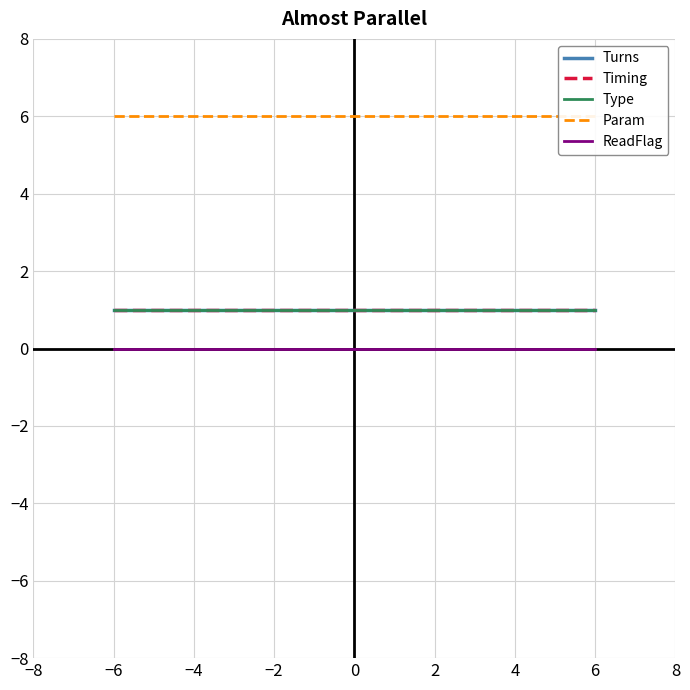

Which series has the largest range (max minus min)?

Turns